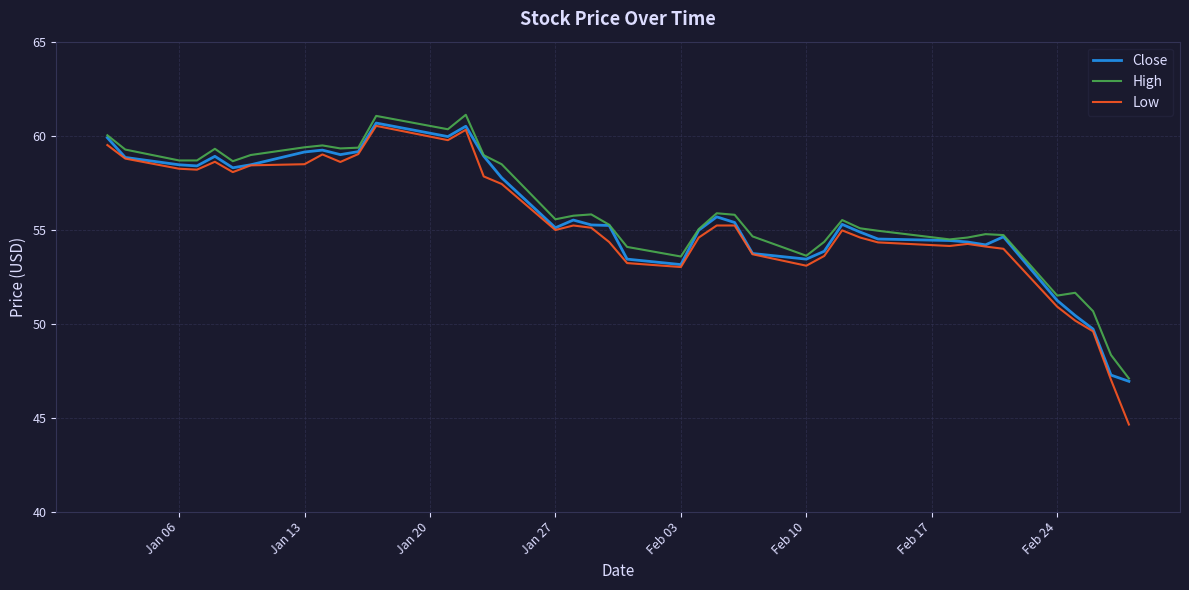

What is the maximum value shown in the chart?

61.1